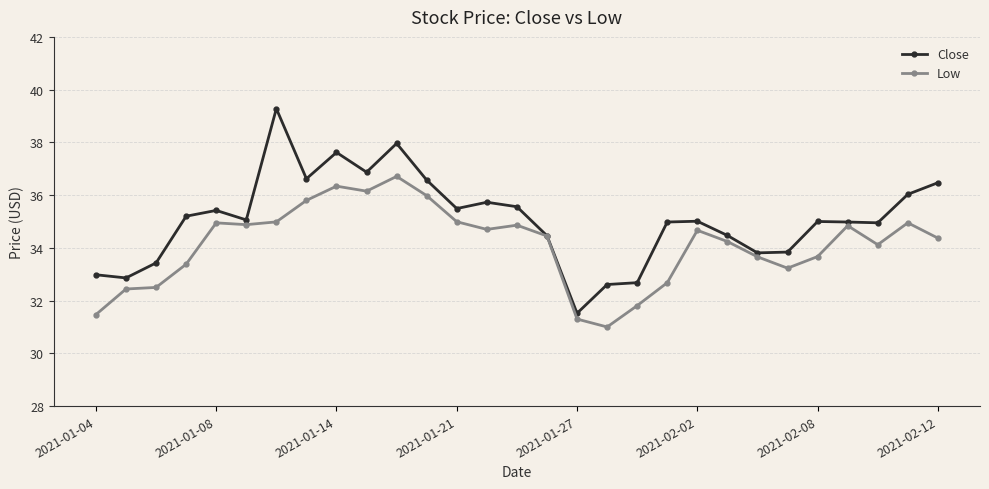

What is the smallest value displayed?

31.0